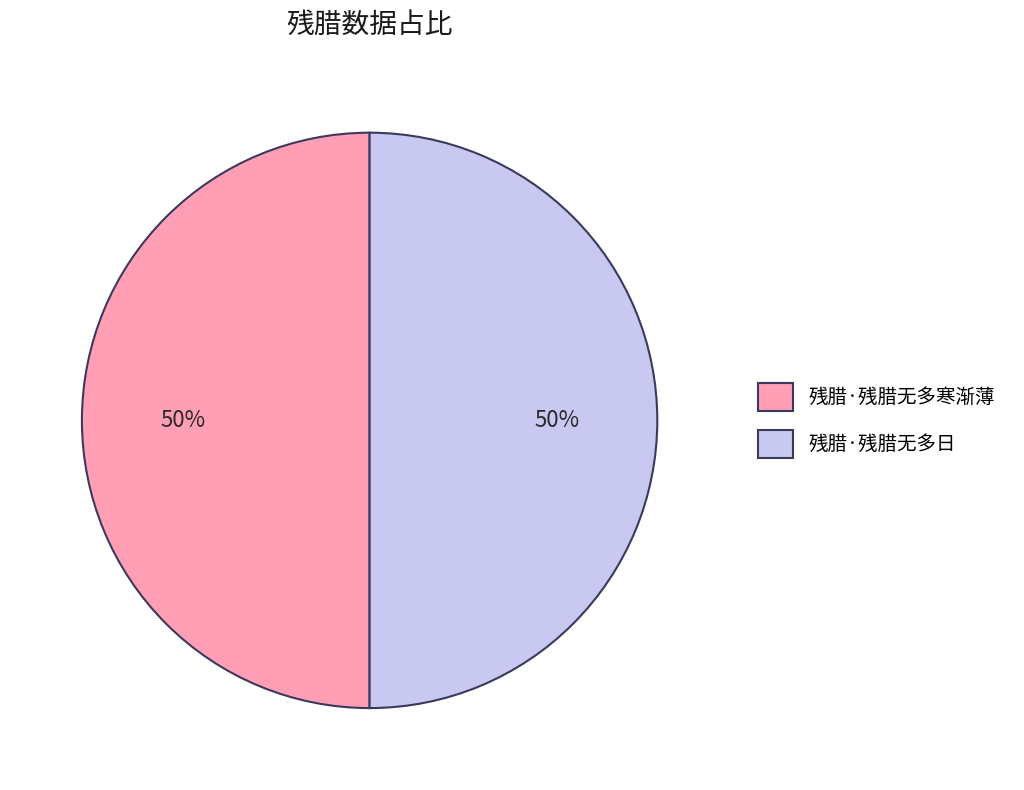

What is the ratio of the value at 残腊·残腊无多日 to the value at 残腊·残腊无多寒渐薄?

1.0